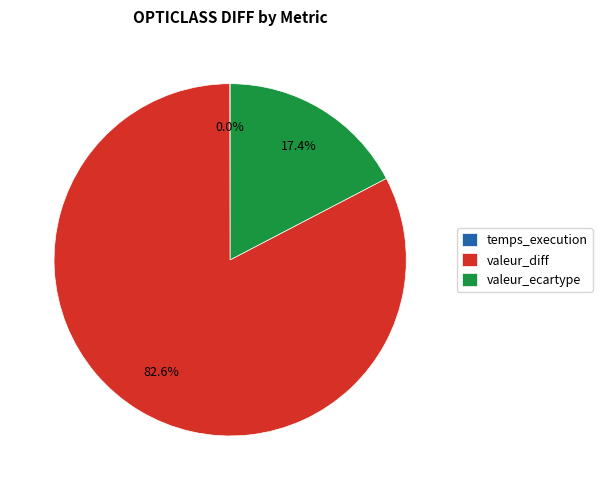

How much of the chart is everything except valeur_ecartype?

82.6%